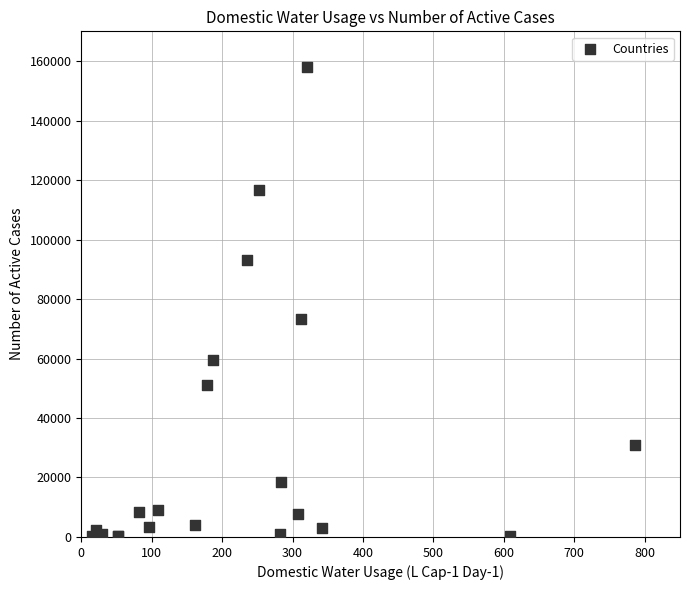

What Y value in the scatter plot is closest to 79174?

73300